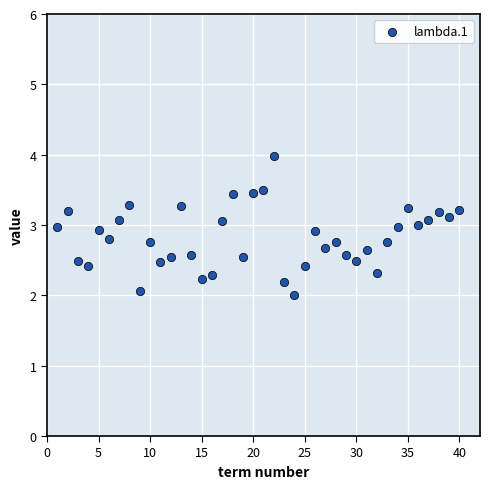

What is the range of X values (max minus min)?

39.0